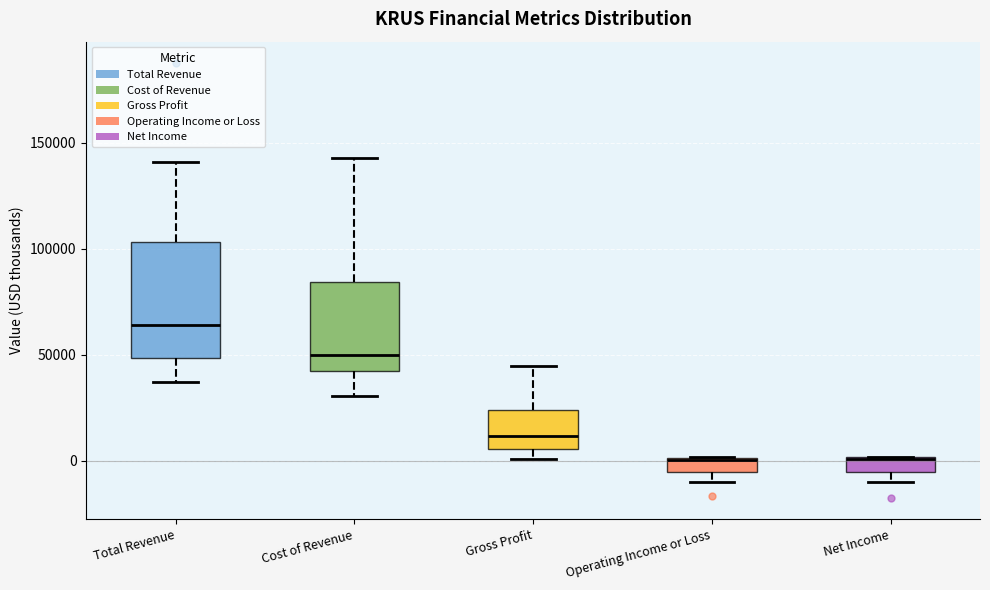

Where is the lower edge of the box for Cost of Revenue on the y-axis? The values are not printed on the chart, so give them approximately, as read against the axis.

40000